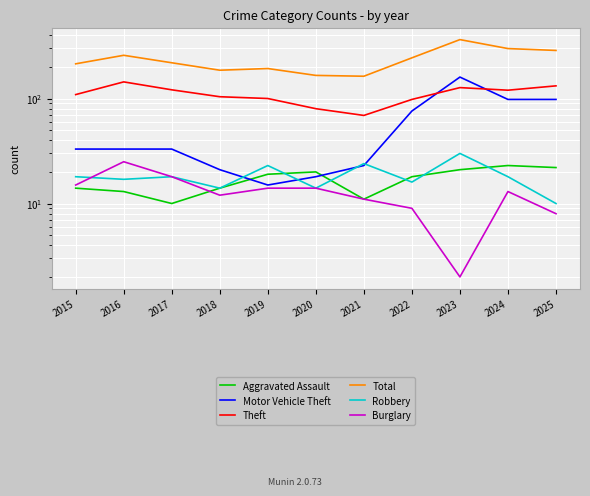

What is the total value across all series at 2023?

704